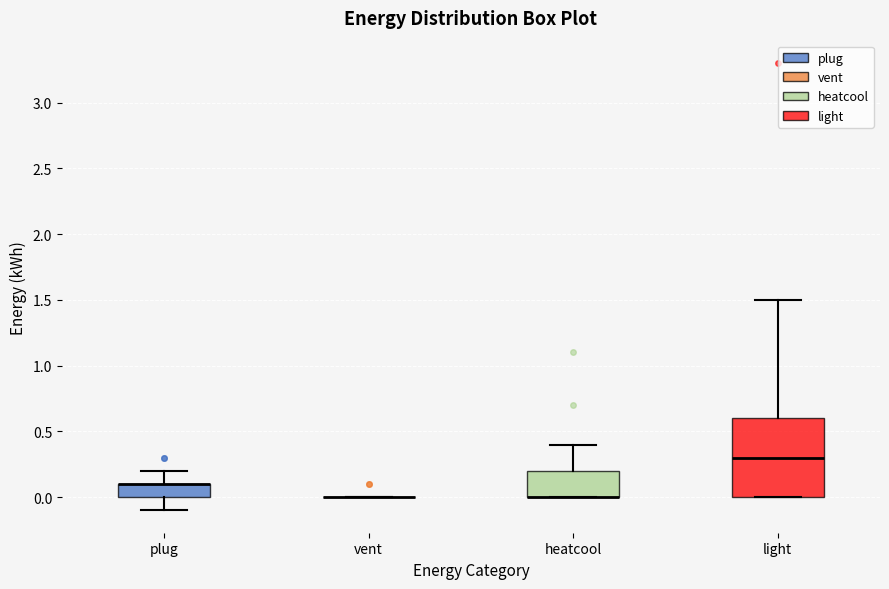

Reading left to right, transcribe this box plot: for each box, give where its median line is, the range the box spans, and where its two whiskers end, as read against the y-axis. The values are not printed on the chart, so give them approximately, as read against the axis.

plug: median 0.1 (drawn on the box's upper edge), box 0.0 to 0.1, whiskers -0.1 to 0.2
vent: box collapsed to a line at 0.0, whiskers 0.0 to 0.0
heatcool: median 0.0 (drawn on the box's lower edge), box 0.0 to 0.2, whiskers 0.0 to 0.4
light: median 0.3, box 0.0 to 0.6, whiskers 0.0 to 1.5